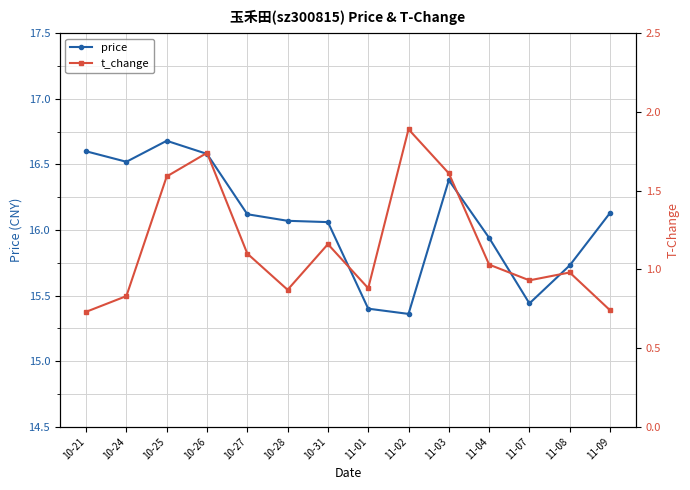

What is the label of the 10th point from the right?

10-27